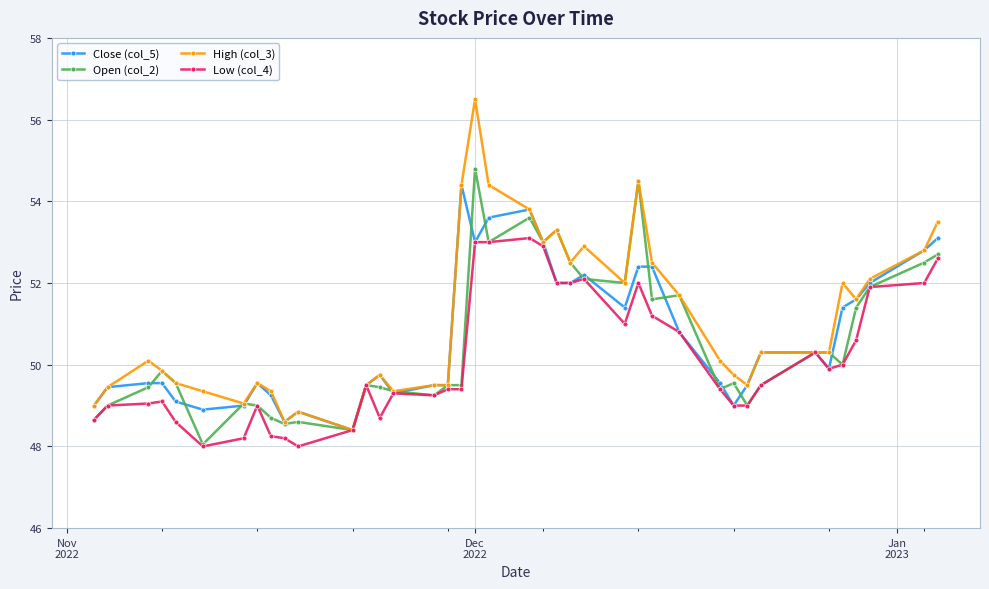

What is the maximum value for High (col_3)?

56.5